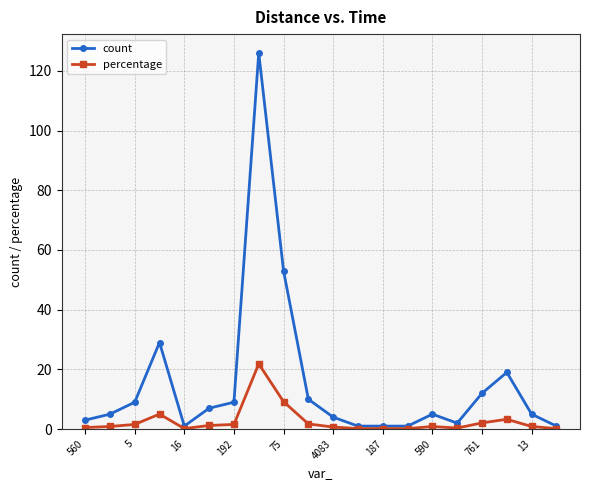

Which series has the largest total across all categories?

count